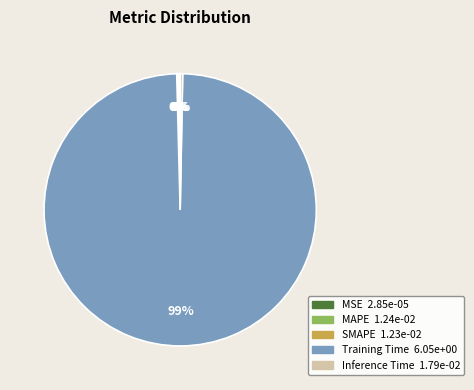

Which slice is the largest?

Training Time